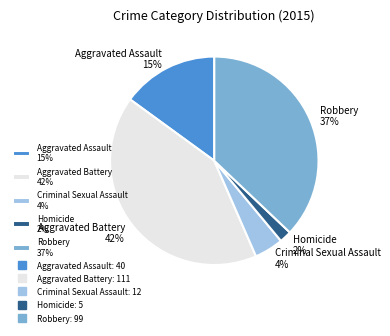

Which slice is the smallest?

Homicide